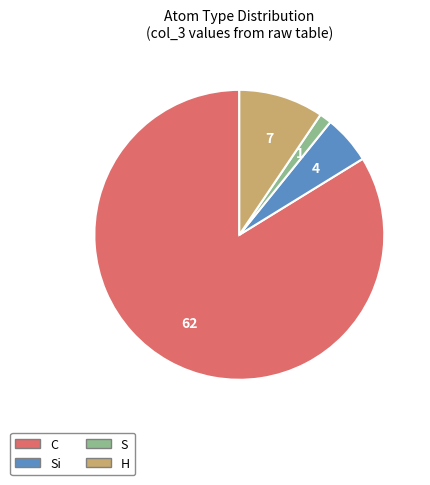

Which slice is the largest?

C